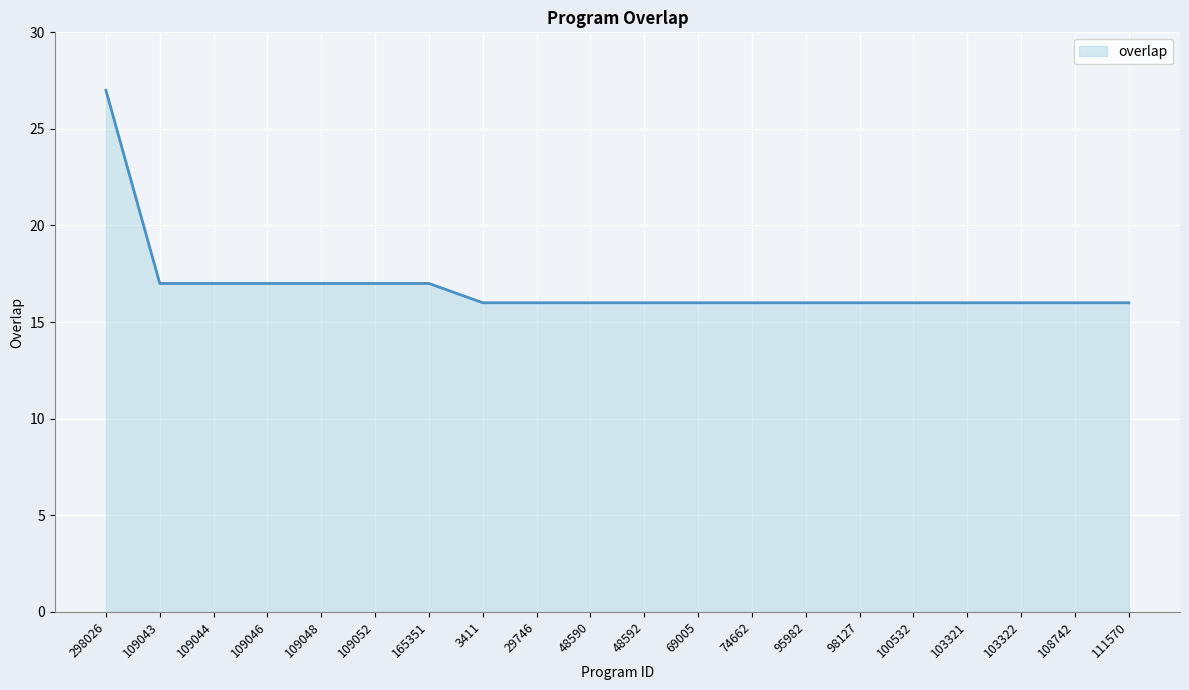

Is it true that the value at 48592 is 16?

True